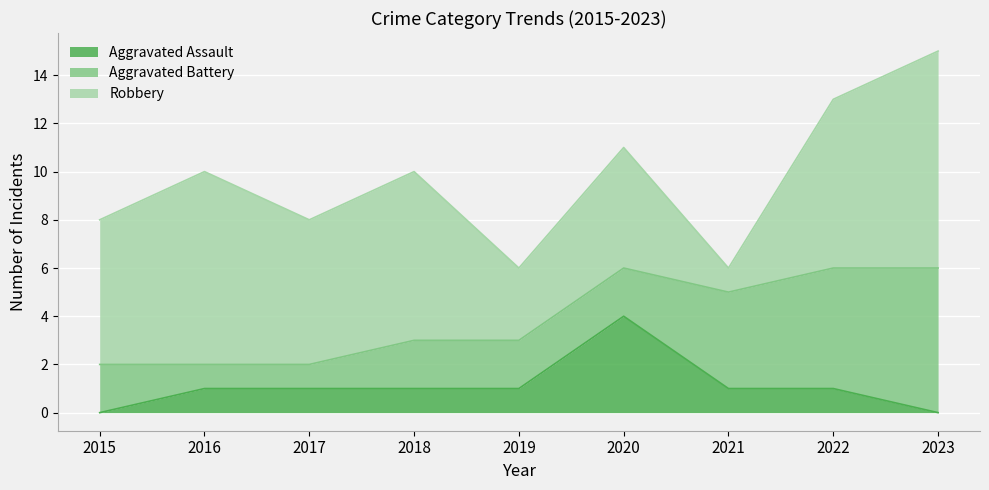

What is the value of the Aggravated Assault point at the 7th from the left?

1